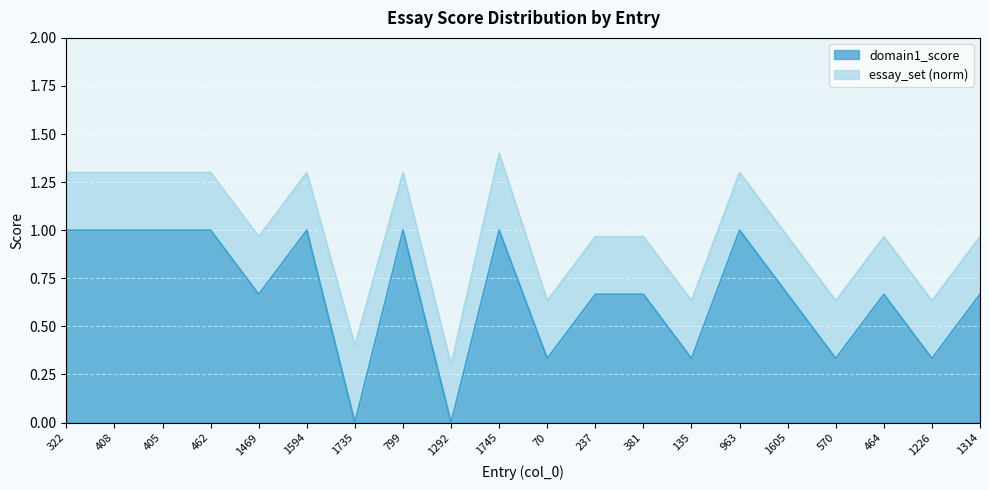

What is the label of the 6th point from the right?

963